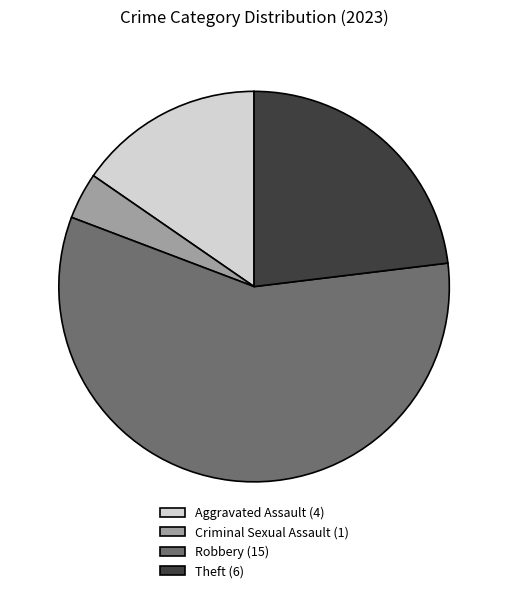

Is the sum of Theft (6) and Robbery (15) greater than half?

Yes